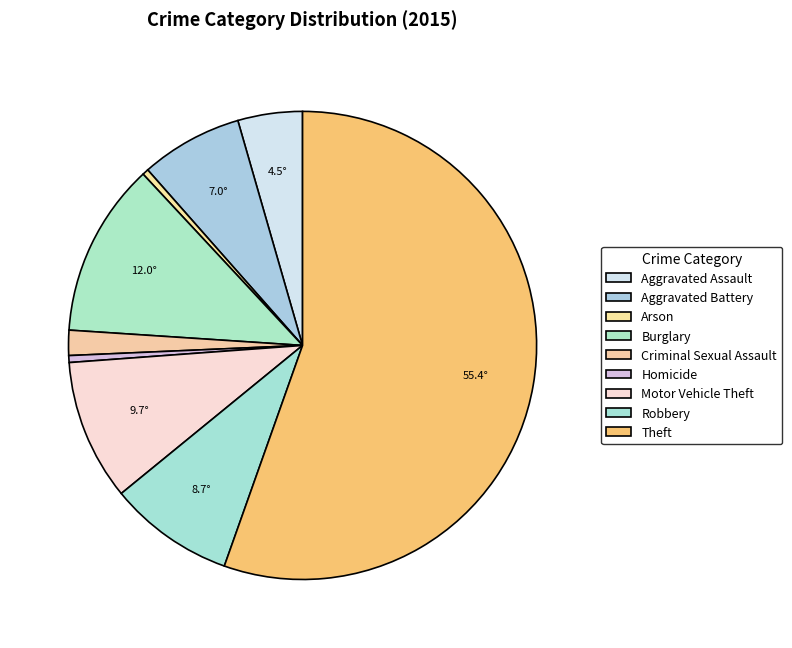

How many segments does this pie chart have?

9